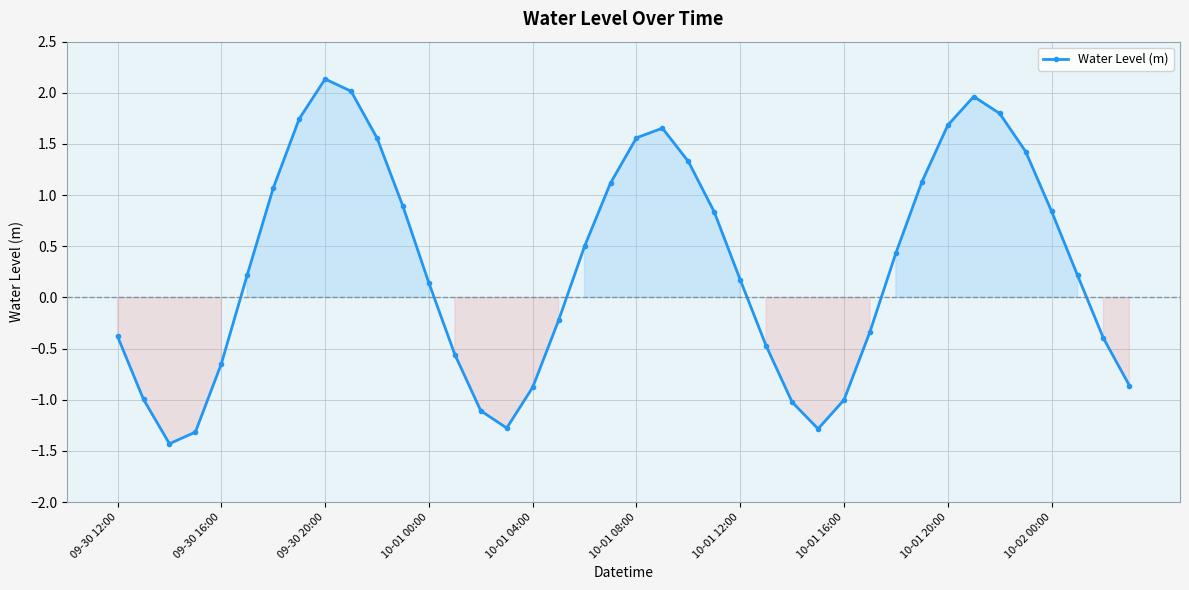

What is the sum of all values?

12.3